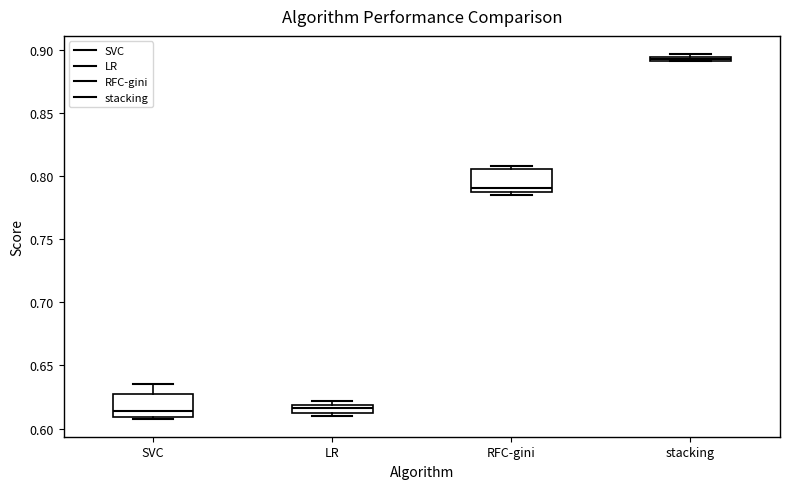

Which box has the highest median line?

stacking